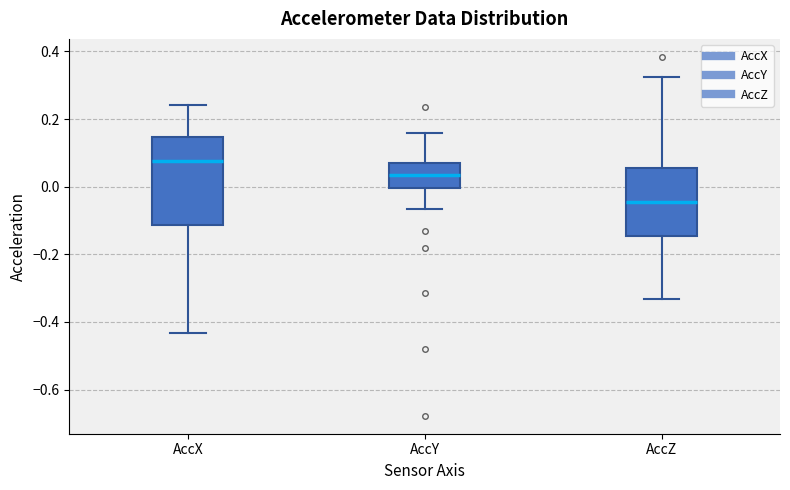

Reading left to right, read every box against the y-axis: the position of its median line, the range the box covers, and the ends of its whiskers. The values are not printed on the chart, so give them approximately, as read against the axis.

AccX: median 0.08, box -0.12 to 0.14, whiskers -0.44 to 0.24
AccY: median 0.04, box 0.00 to 0.08, whiskers -0.06 to 0.16
AccZ: median -0.04, box -0.14 to 0.06, whiskers -0.34 to 0.32